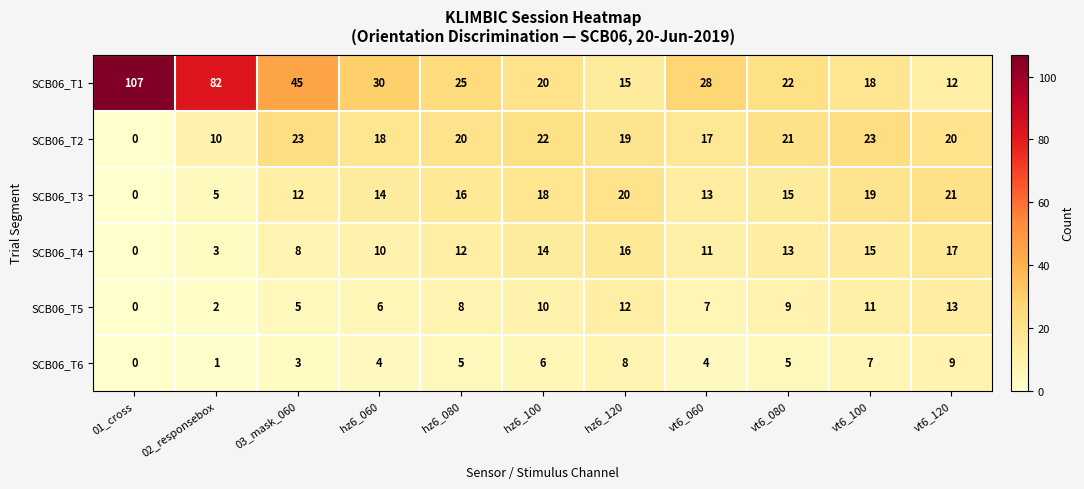

Read the SCB06_T1 value at vt6_120.

12